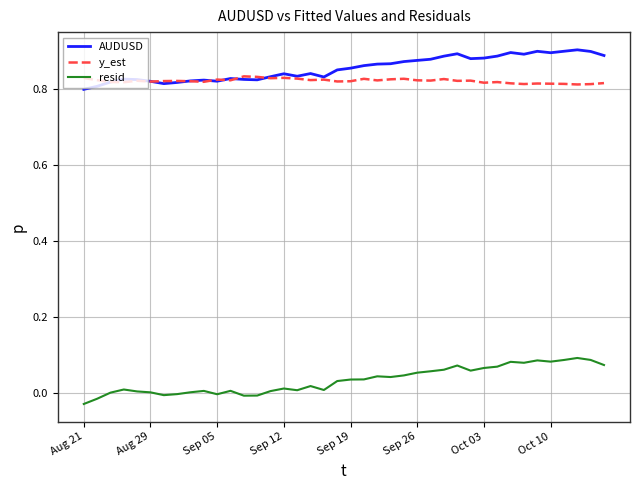

At how many categories does at least one series exceed 0?

40